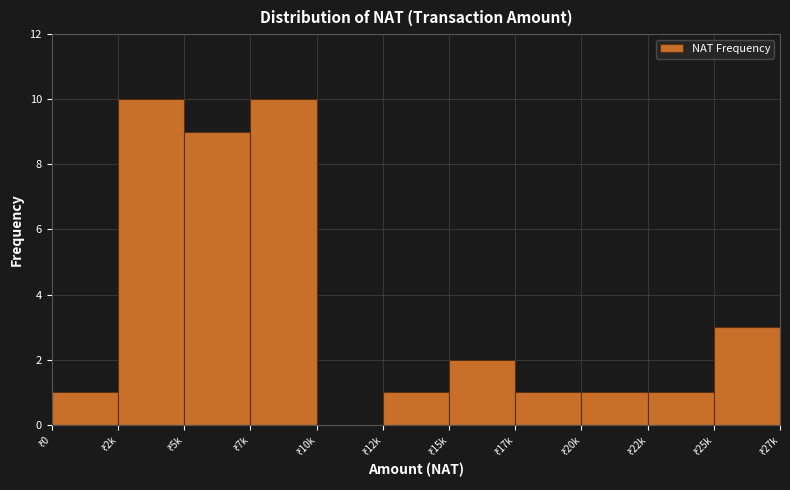

What is the greatest value displayed?

10